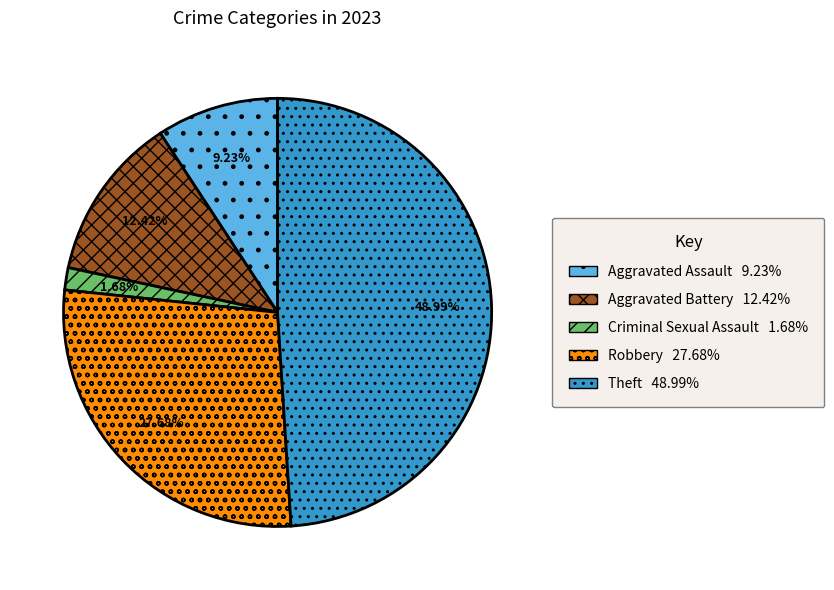

Which category has the biggest portion of the pie?

Theft